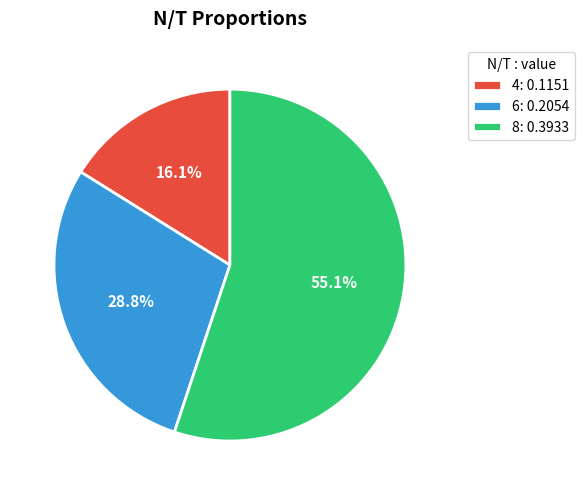

Is the sum of 4 and 8 greater than half?

Yes